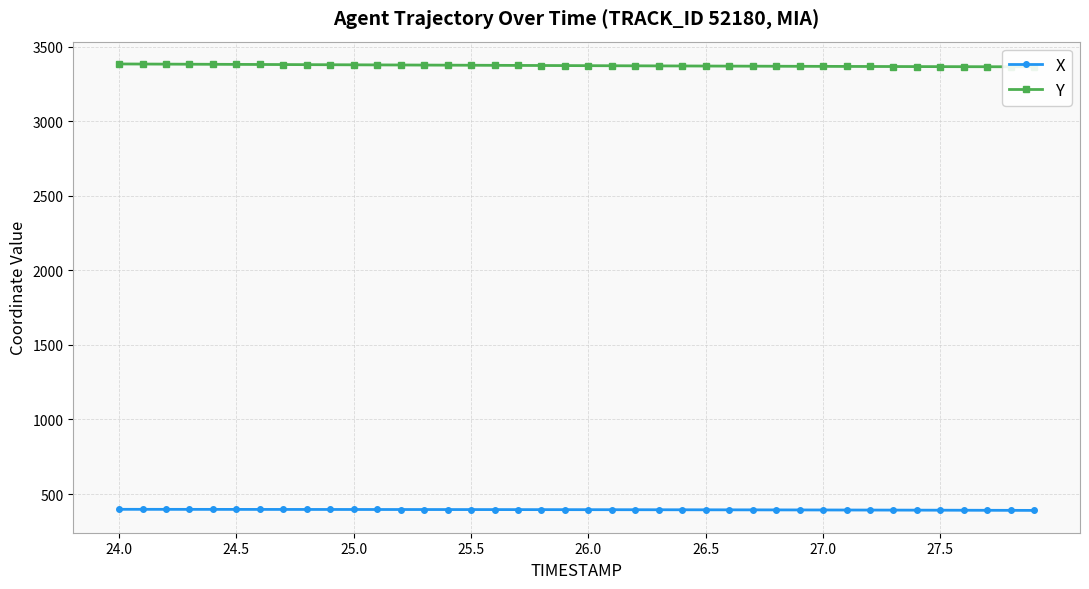

The value of X at 25.0 is 648.7. True or false?

False